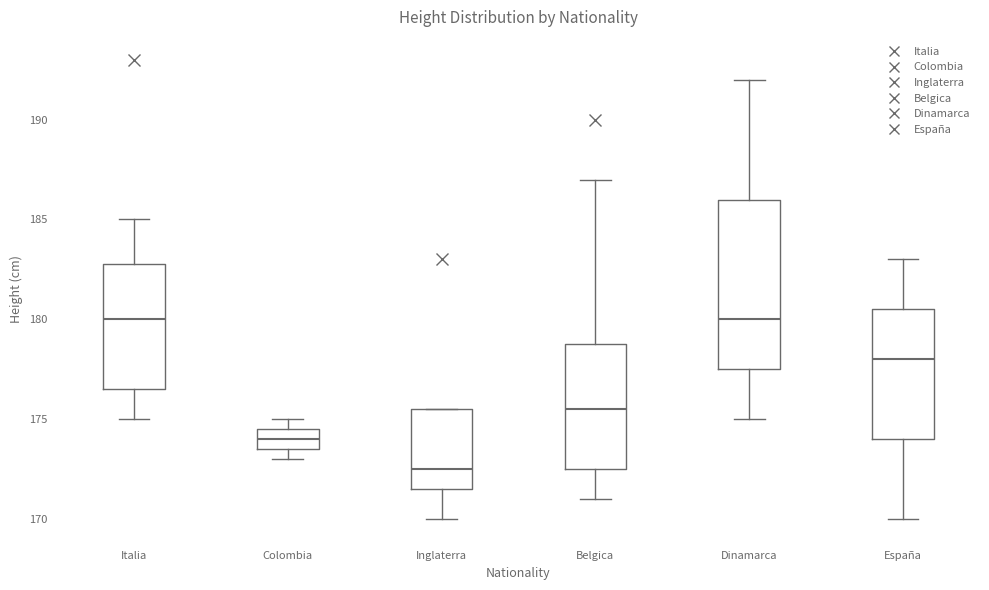

Which box has the lowest median line?

Inglaterra